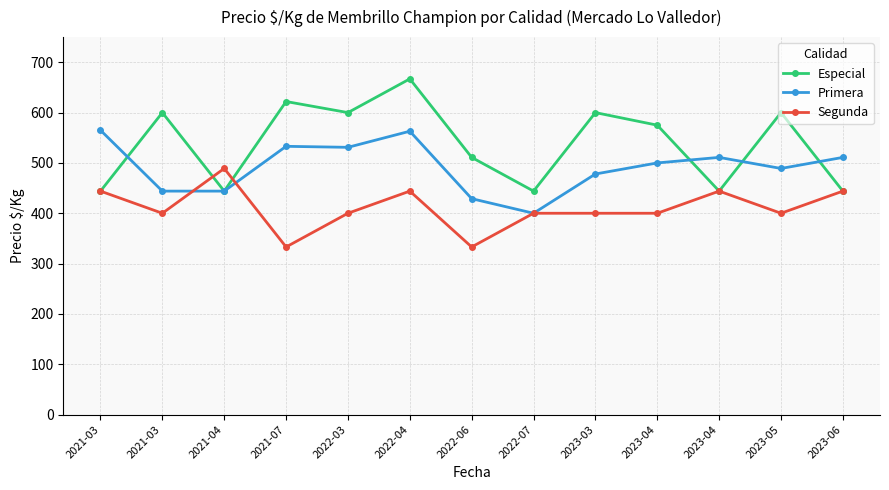

The Segunda series shows 400 at 2023-04. True or false?

True